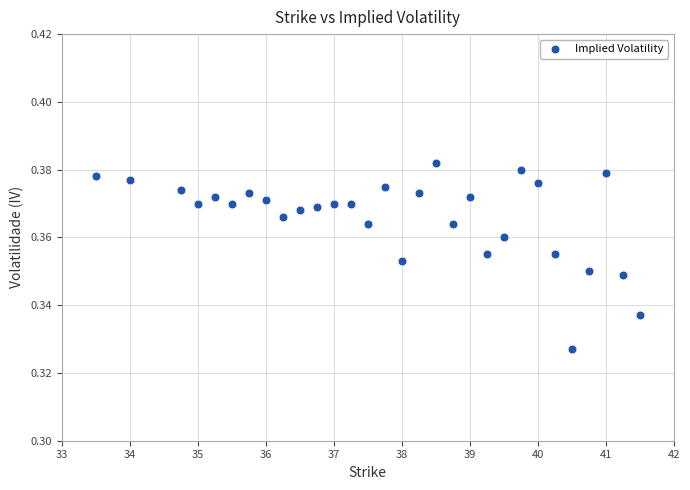

What is the range of X values (max minus min)?

8.0